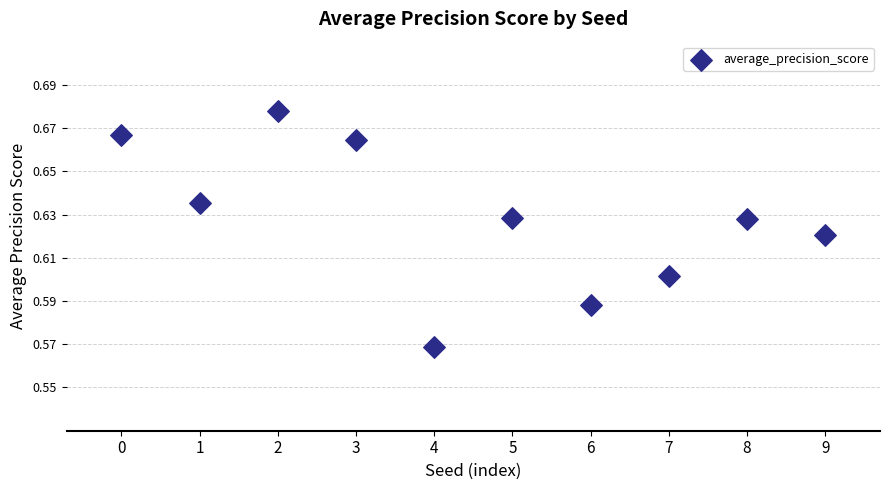

How many data points are displayed?

10